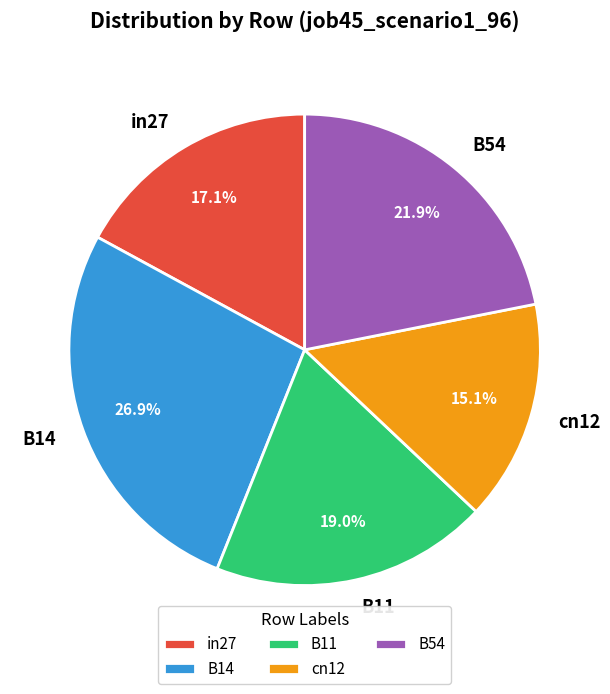

To the nearest percent, what is the difference between the B11 and B14 slice percentages?

8%